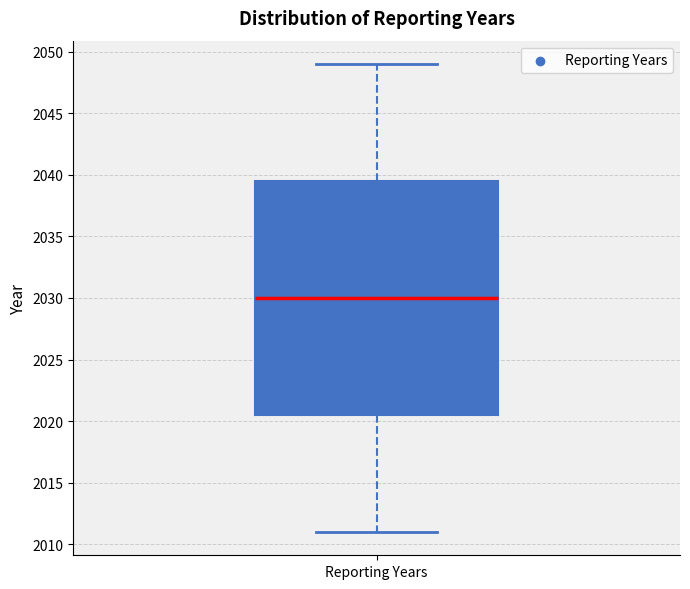

Where does the median line of the box for Reporting Years sit on the y-axis? The values are not printed on the chart, so give them approximately, as read against the axis.

2030.0